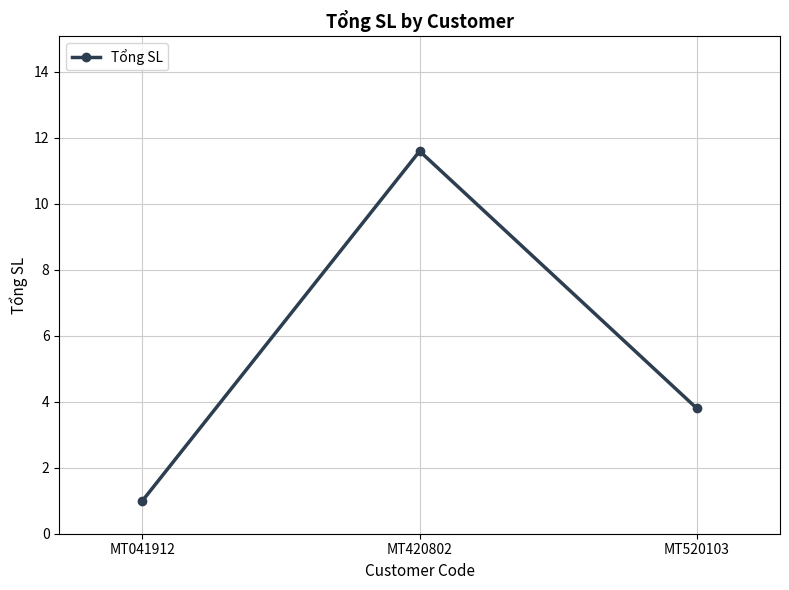

Is this an area chart (filled region under the line)?

No